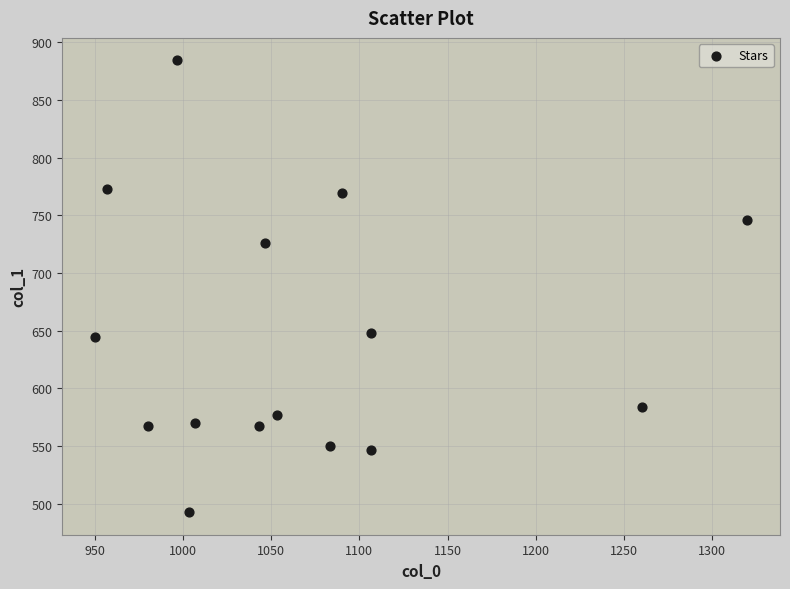

What is the range of Y values (max minus min)?

391.5